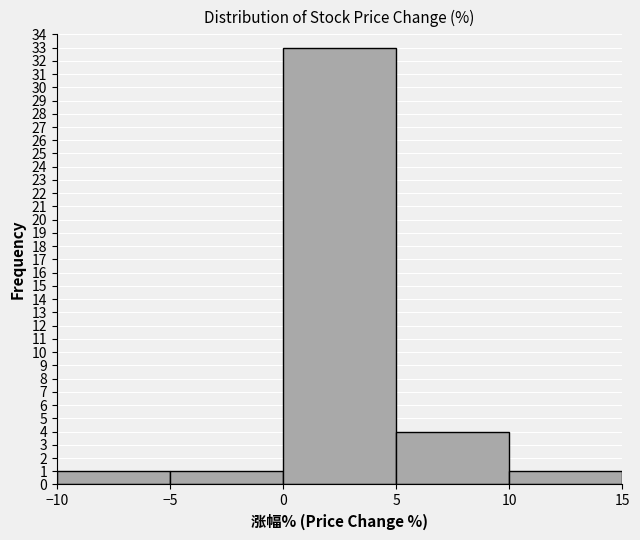

Over which range of the x-axis is the bar tallest?

0 to 5